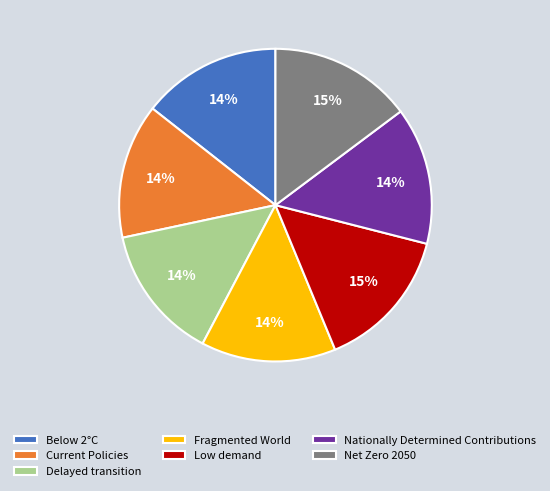

Is there any slice that represents more than half of the pie?

No